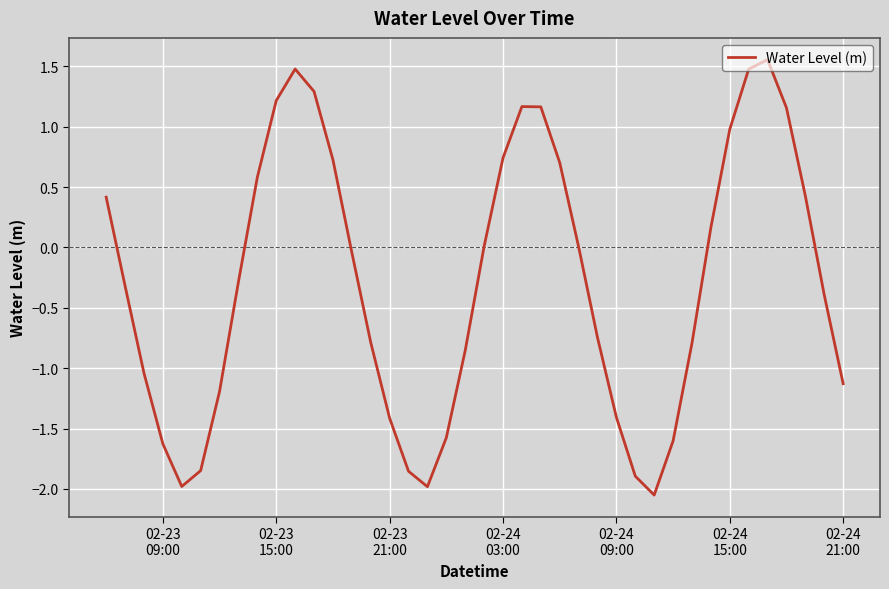

What is the difference between the maximum and minimum values?

3.6